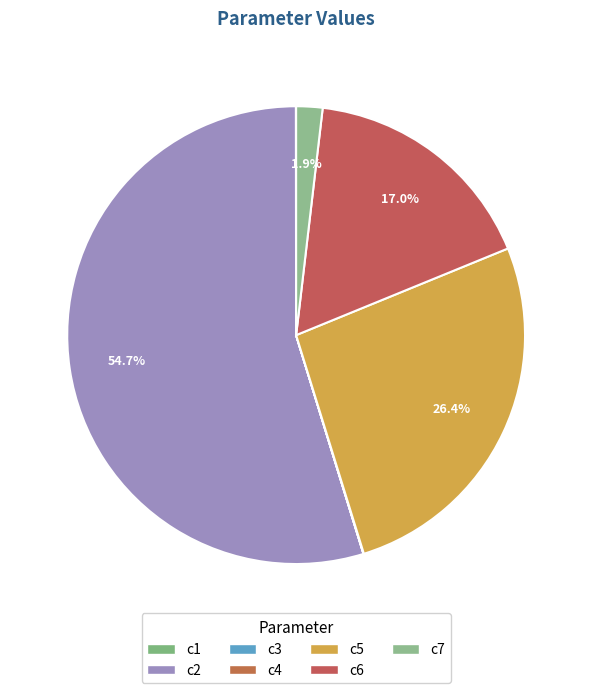

Which slice is the largest?

c2